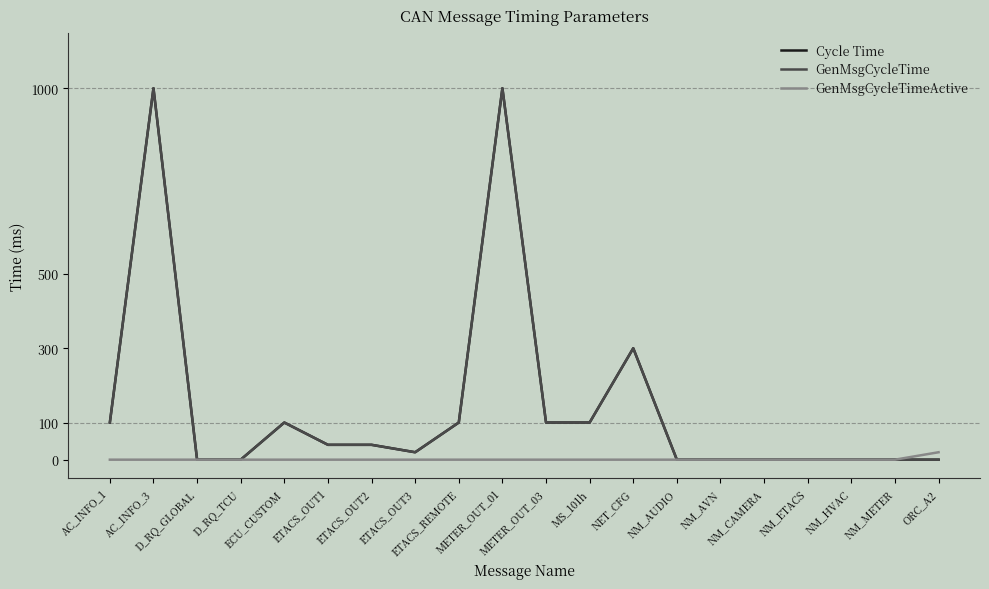

The value of Cycle Time at NET_CFG is 300. True or false?

True